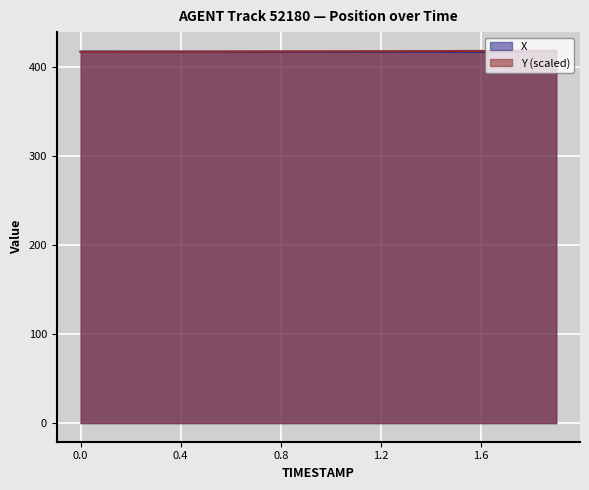

Where is Y nearest to the value 417?

0.9